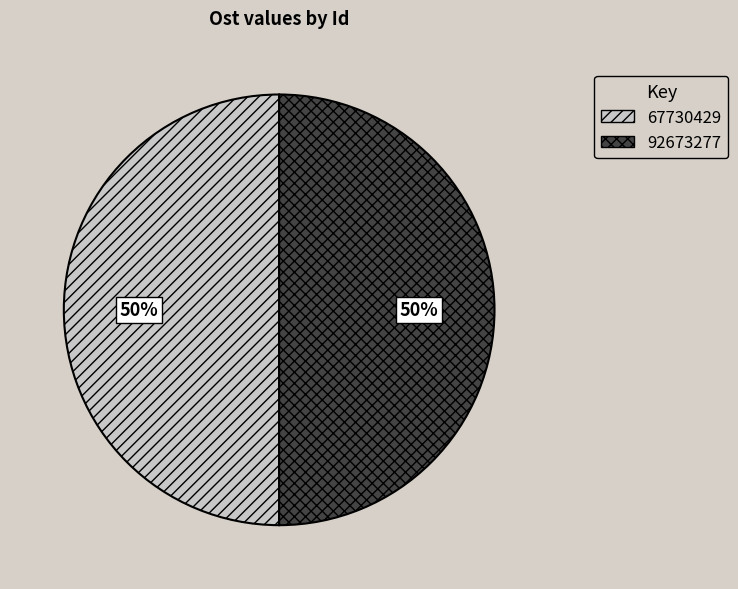

How many segments does this pie chart have?

2